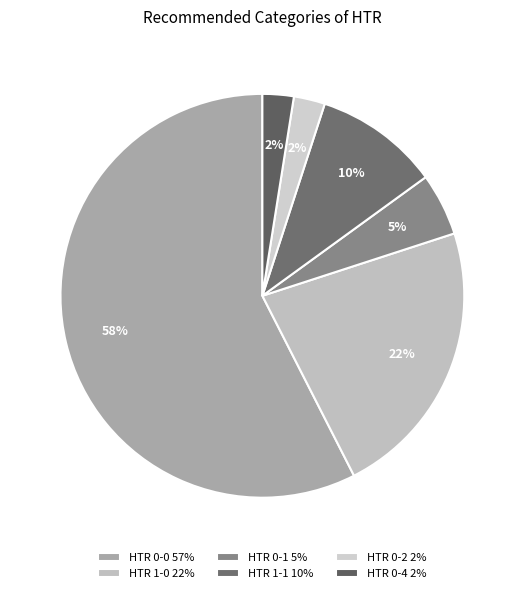

How many segments does this pie chart have?

6